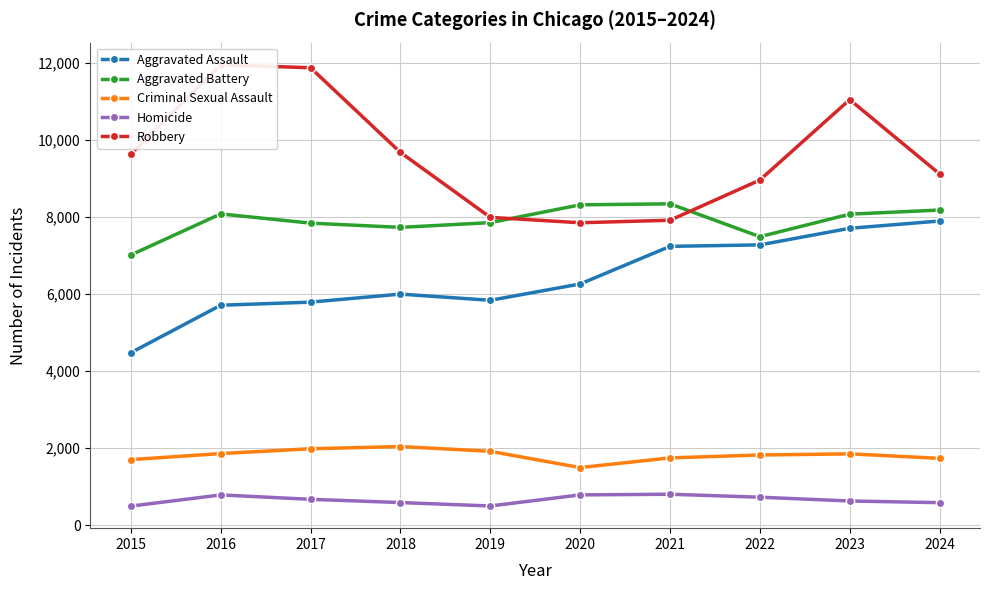

What is the difference between the highest and lowest values at 2022?

8237